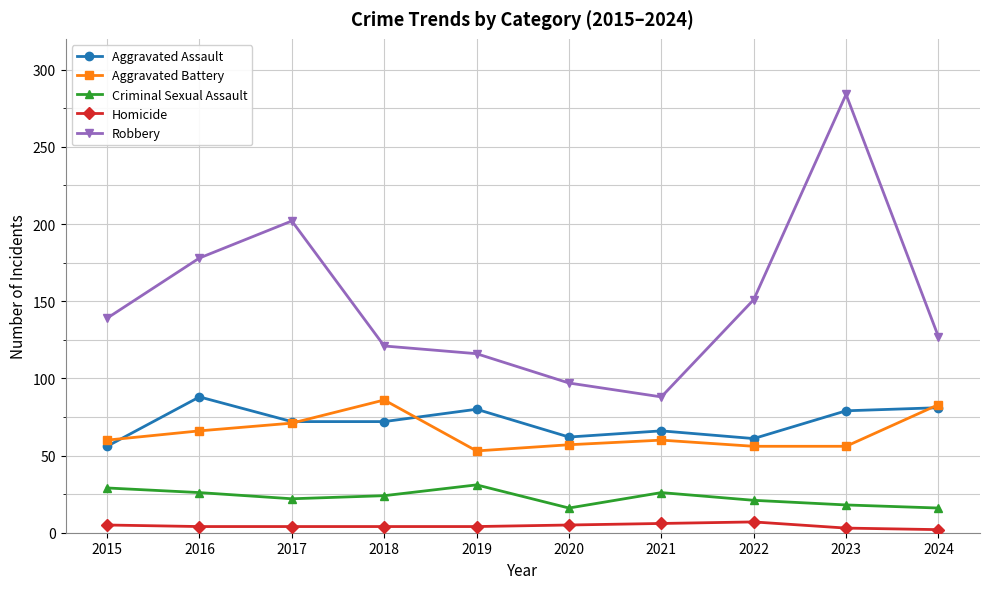

What is the value of the Aggravated Assault point at the 2nd from the left?

88